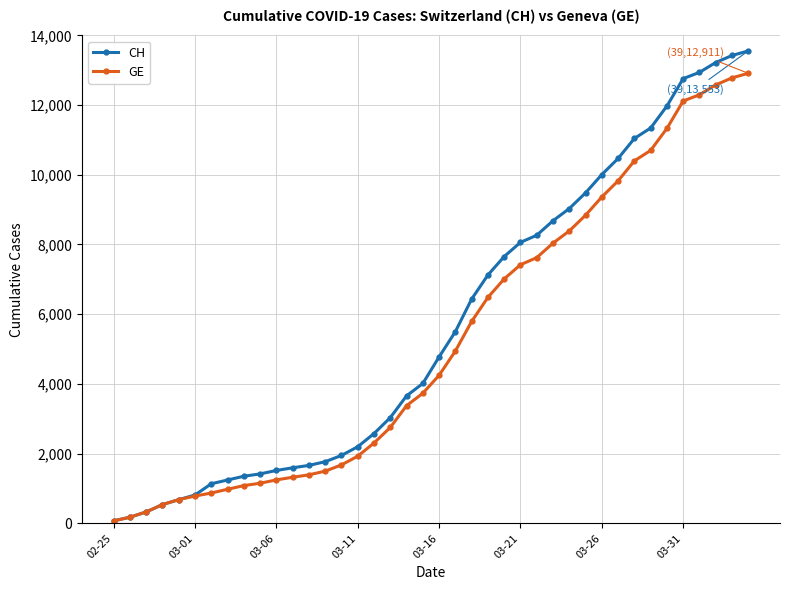

What are all the series names shown in the legend?

CH, GE